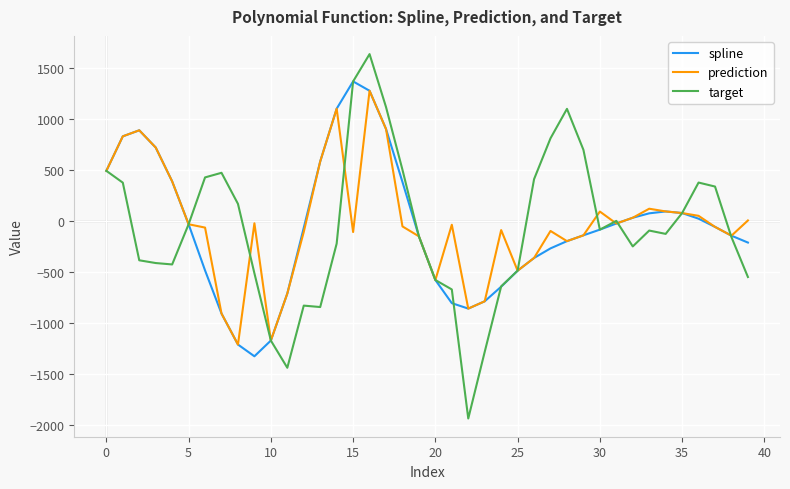

Rank the series by their maximum value, from highest to lowest.

target, spline, prediction